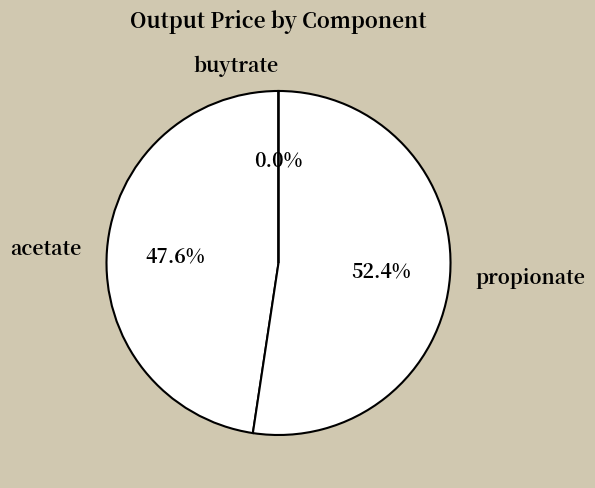

Is it true that buytrate is 0% of the pie?

True